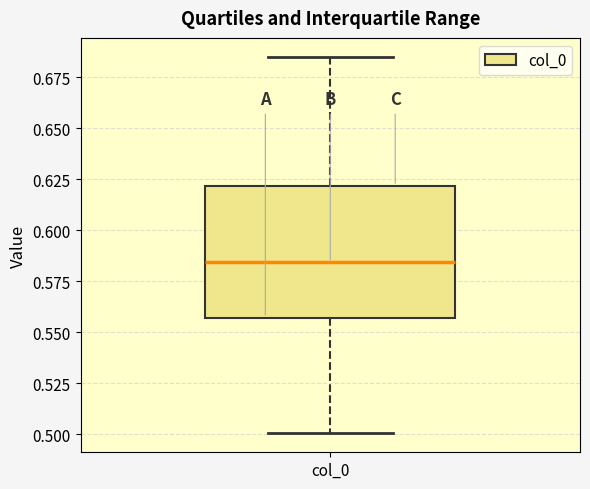

Read this box plot against the y-axis: the position of the median line, the range covered by the box, and the ends of both whiskers. The values are not printed on the chart, so give them approximately, as read against the axis.

median 0.585, box 0.555 to 0.620, whiskers 0.500 to 0.685